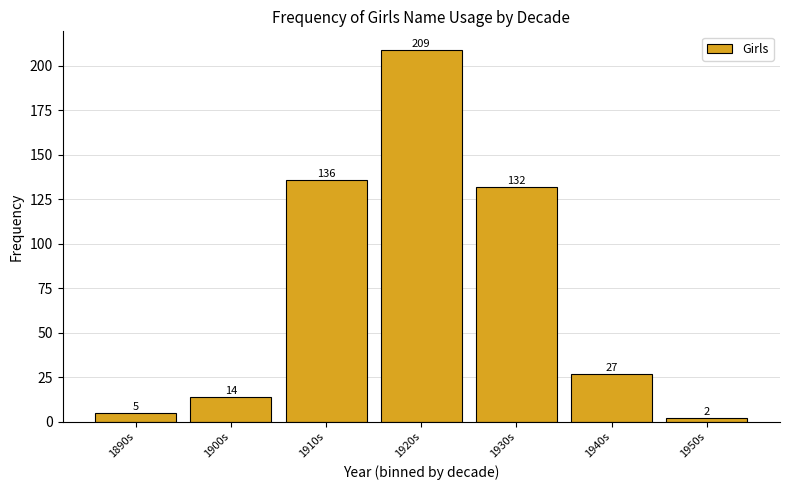

Reading left to right, extract all data points from this chart.

1890s=5	1900s=14	1910s=136	1920s=209	1930s=132	1940s=27	1950s=2